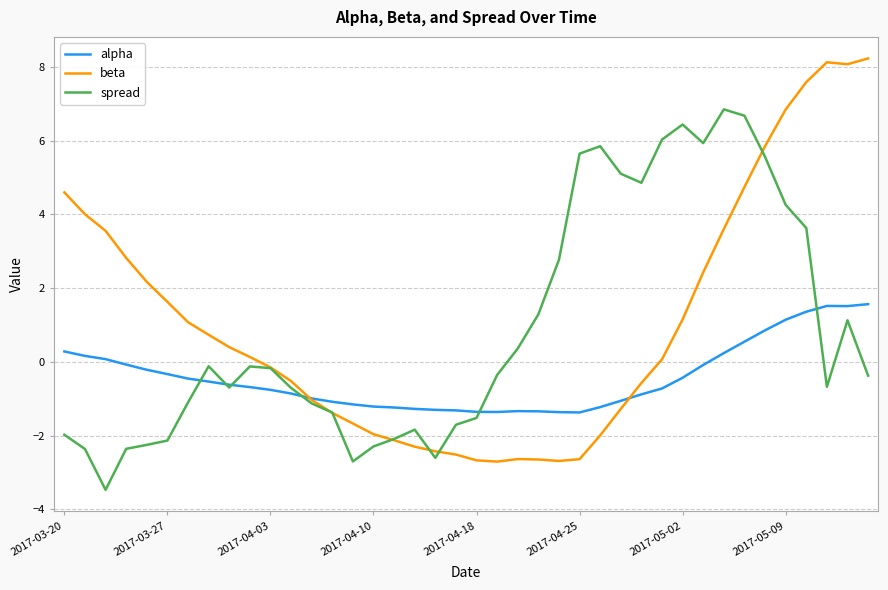

Does the chart display data point markers on the line(s)?

No